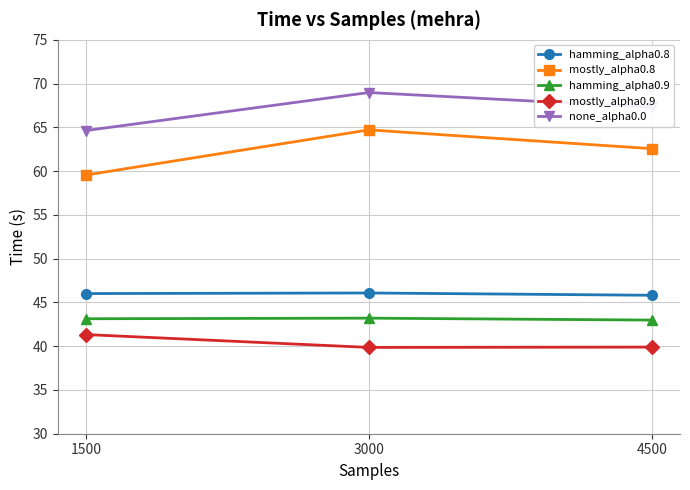

What is the difference between the maximum and minimum values in the hamming_alpha0.9 series?

0.2